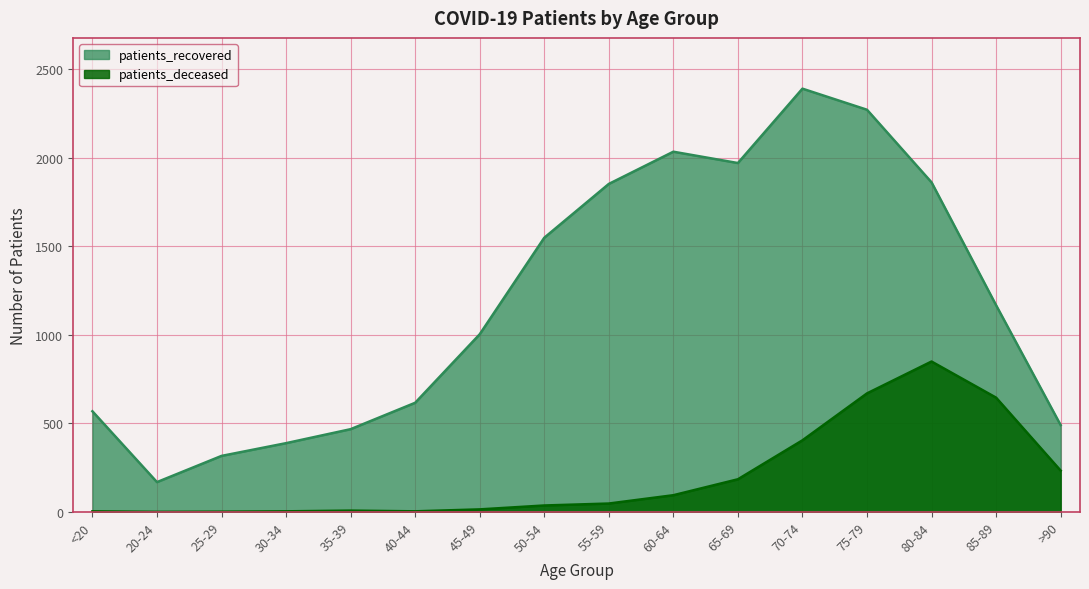

True or false: patients_recovered has a value of 796 at 60-64.

False